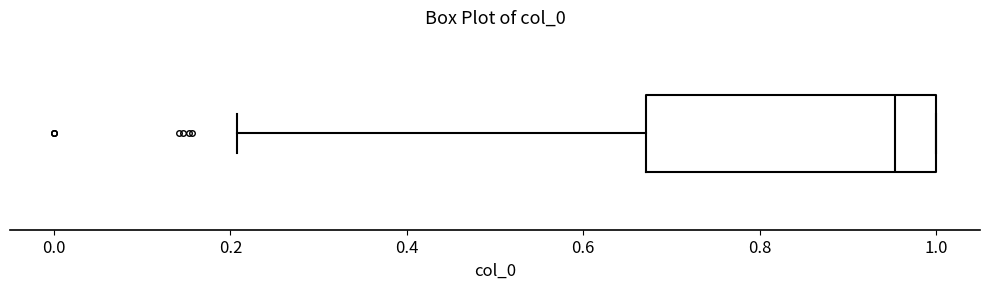

Transcribe this box plot: give where the median line is, the range the box spans, and where the two whiskers end, as read against the x-axis. The values are not printed on the chart, so give them approximately, as read against the axis.

median 0.96, box 0.68 to 1.00, whiskers 0.20 to 1.00